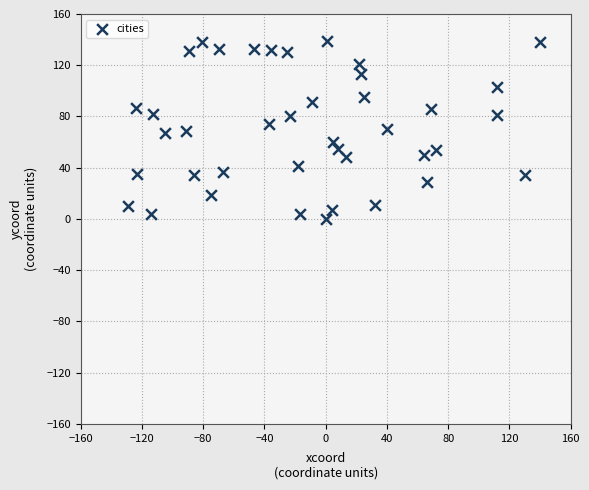

What is the range of X values (max minus min)?

269